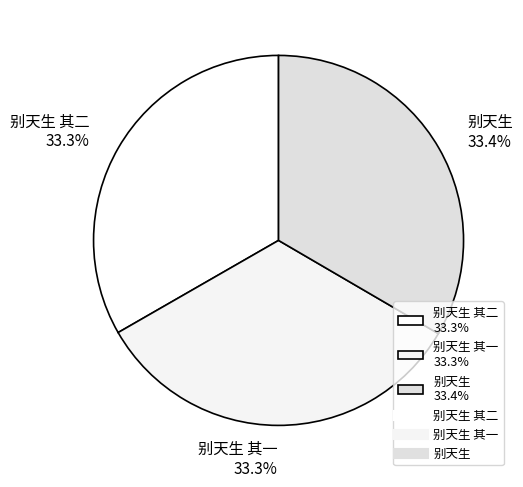

Is there a majority slice in this chart?

No